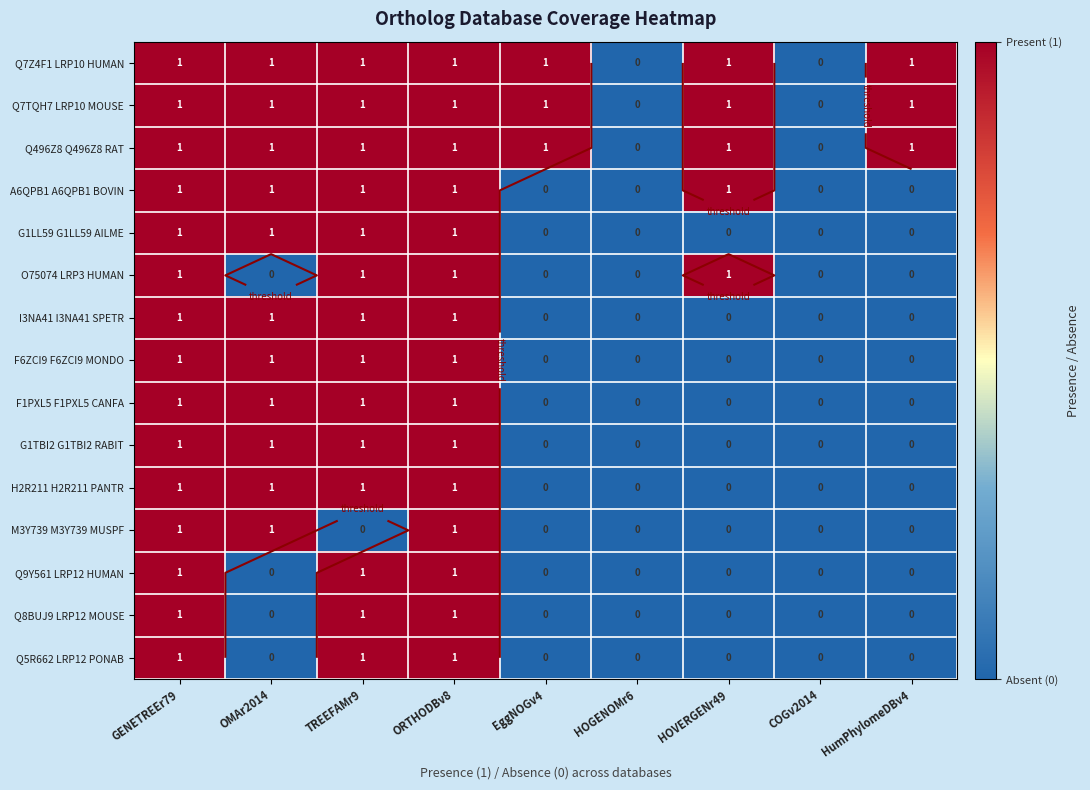

Is the value of Q8BUJ9 LRP12 MOUSE at HumPhylomeDBv4 greater than the value of M3Y739 M3Y739 MUSPF at HOVERGENr49?

No